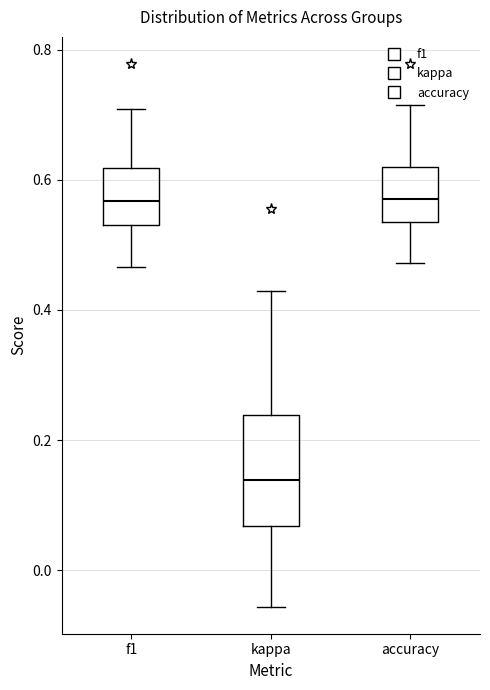

Reading left to right, read every box against the y-axis: the position of its median line, the range the box covers, and the ends of its whiskers. The values are not printed on the chart, so give them approximately, as read against the axis.

f1: median 0.56, box 0.54 to 0.62, whiskers 0.46 to 0.70
kappa: median 0.14, box 0.06 to 0.24, whiskers -0.06 to 0.42
accuracy: median 0.56, box 0.54 to 0.62, whiskers 0.48 to 0.72